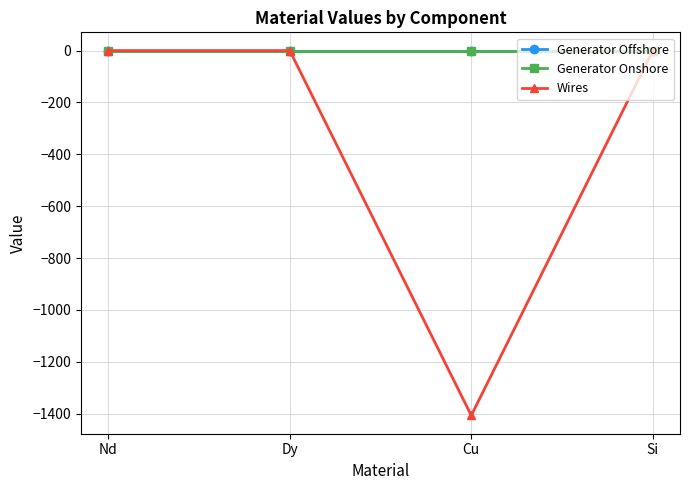

What is the difference between the maximum and minimum values in the Wires series?

1407.3